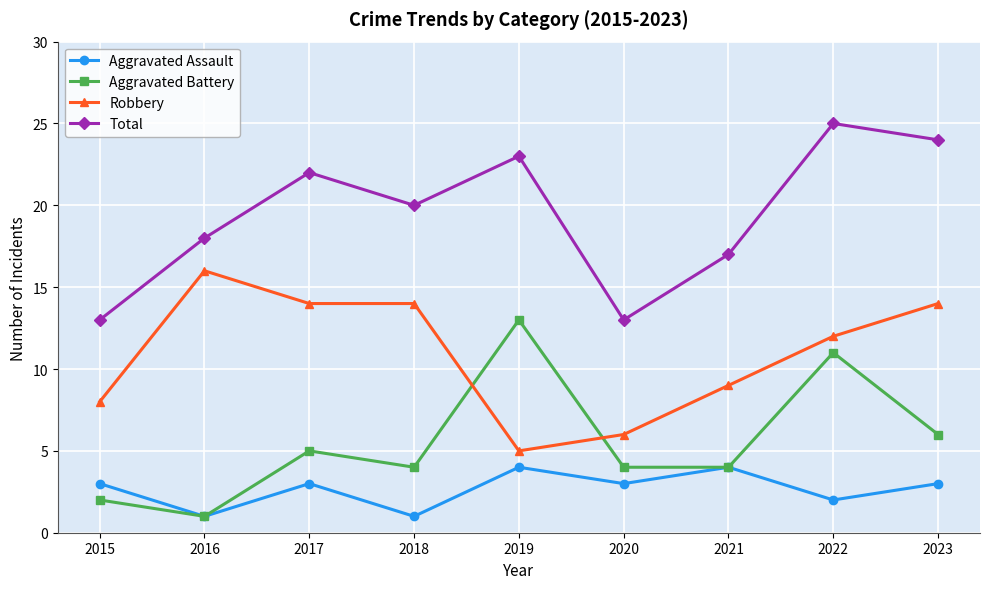

What are all the series names shown in the legend?

Aggravated Assault, Aggravated Battery, Robbery, Total